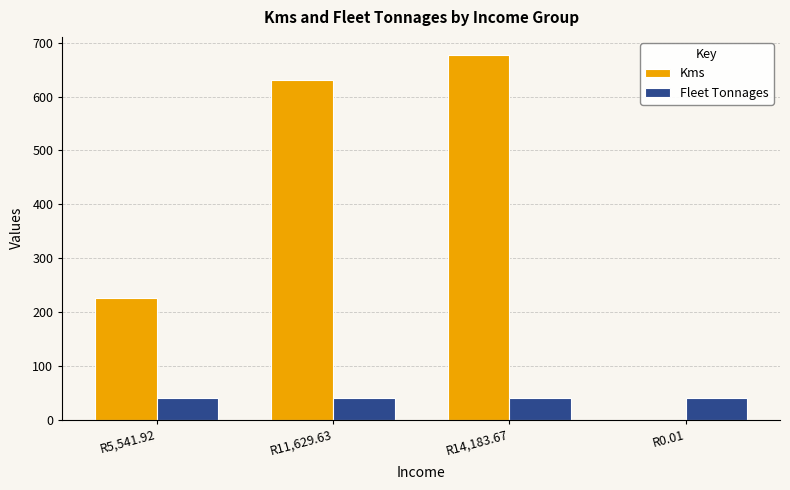

Between R5,541.92 and R0.01, which series saw the biggest shift?

Kms